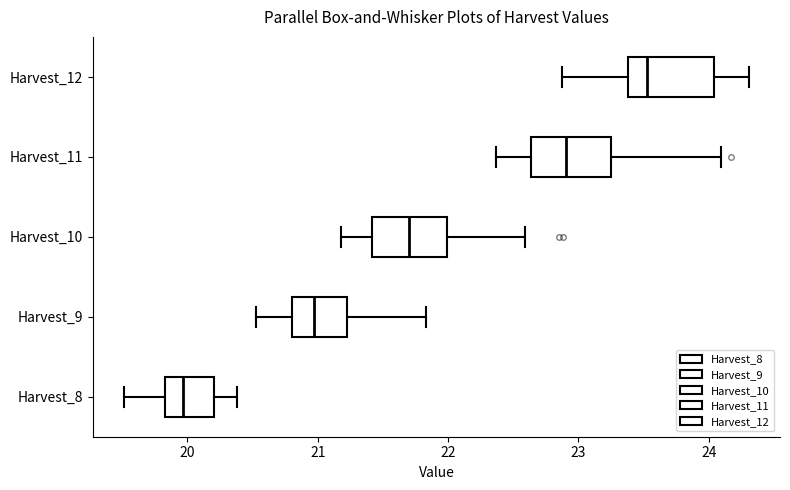

Reading bottom to top, transcribe this box plot: for each box, give where its median line is, the range the box spans, and where its two whiskers end, as read against the x-axis. The values are not printed on the chart, so give them approximately, as read against the axis.

Harvest_8: median 20.0, box 19.8 to 20.2, whiskers 19.5 to 20.4
Harvest_9: median 21.0, box 20.8 to 21.2, whiskers 20.5 to 21.8
Harvest_10: median 21.7, box 21.4 to 22.0, whiskers 21.2 to 22.6
Harvest_11: median 22.9, box 22.6 to 23.2, whiskers 22.4 to 24.1
Harvest_12: median 23.5, box 23.4 to 24.0, whiskers 22.9 to 24.3